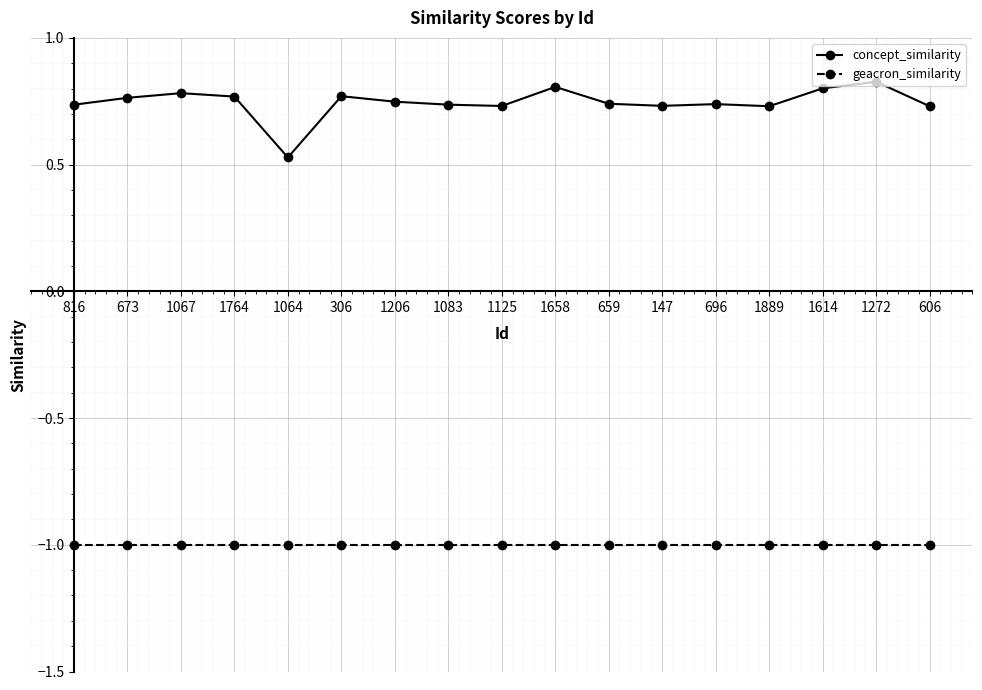

What is the label of the 11th point from the left?

659